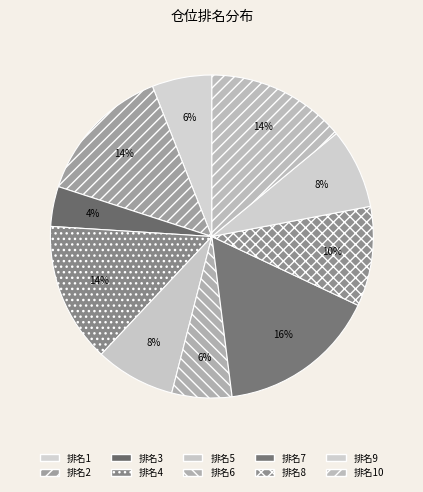

Is there any slice that represents more than half of the pie?

No